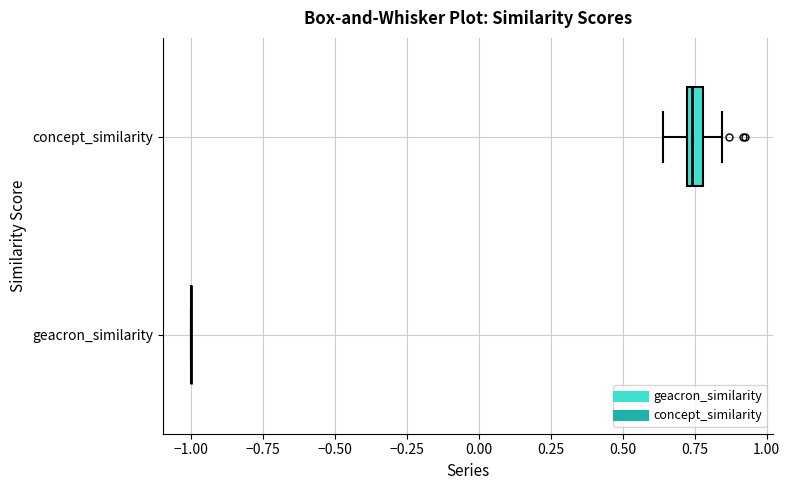

Comparing the boxes themselves (not the whiskers), which one is the widest?

concept_similarity